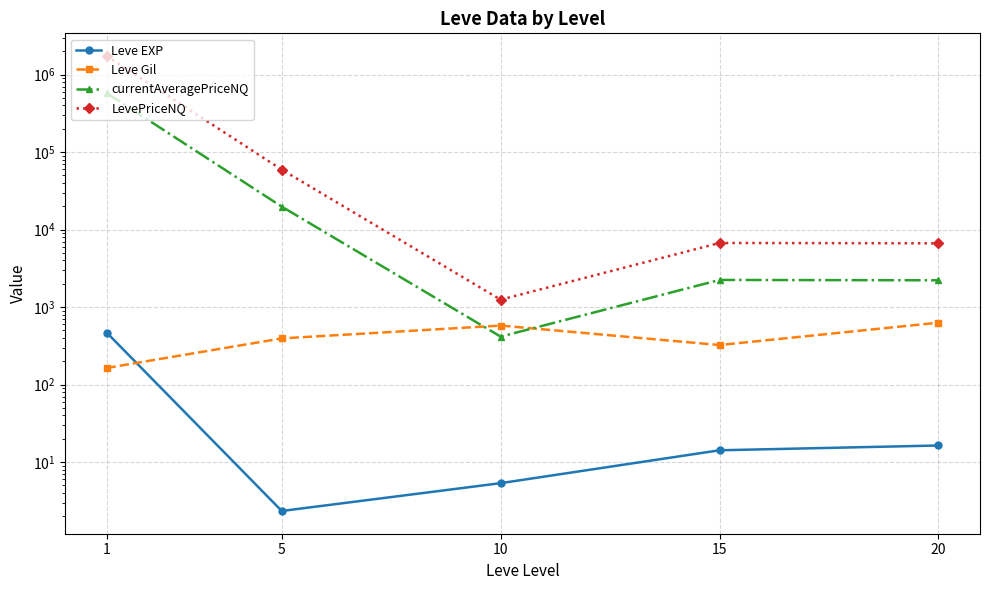

Rank the series at 1 from lowest to highest value.

Leve Gil, Leve EXP, currentAveragePriceNQ, LevePriceNQ